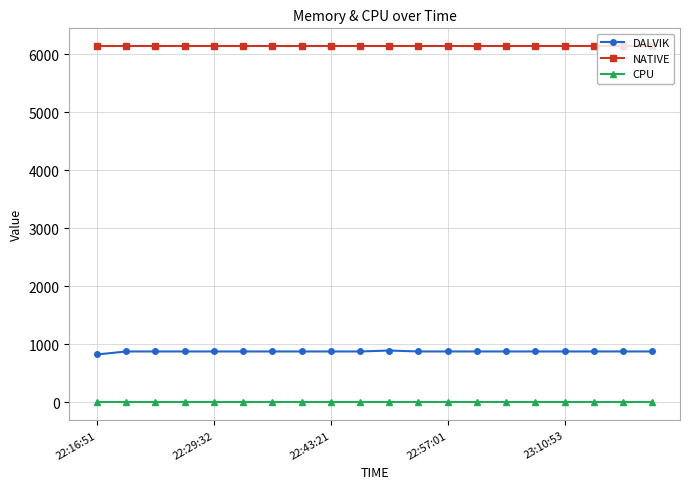

At how many categories does at least one series exceed 3428?

20